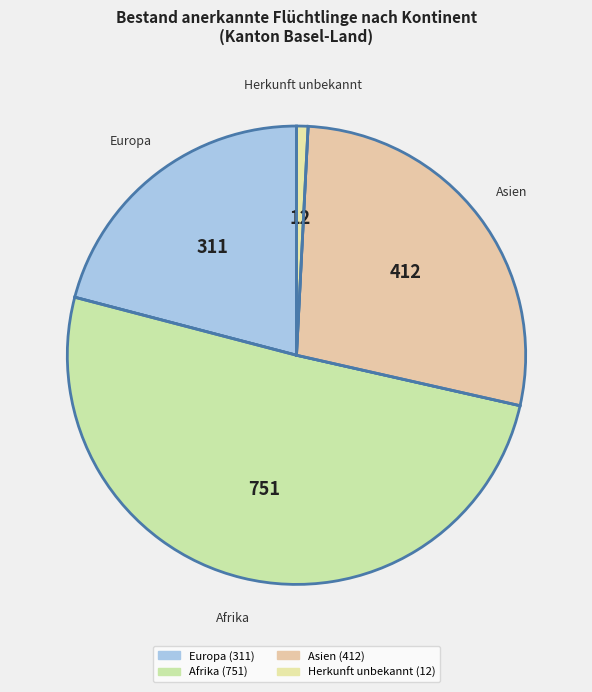

How many slices are in this pie chart?

4